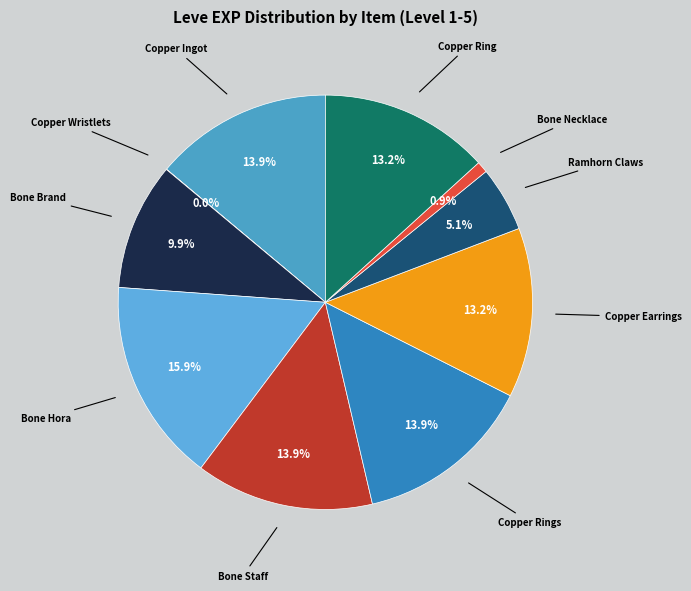

To the nearest percent, what portion does Bone Necklace represent?

1%